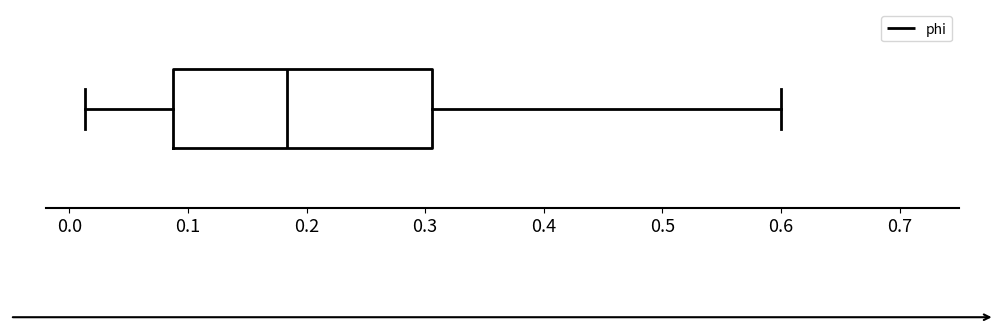

Transcribe this box plot: give where the median line is, the range the box spans, and where the two whiskers end, as read against the x-axis. The values are not printed on the chart, so give them approximately, as read against the axis.

median 0.18, box 0.09 to 0.31, whiskers 0.01 to 0.60